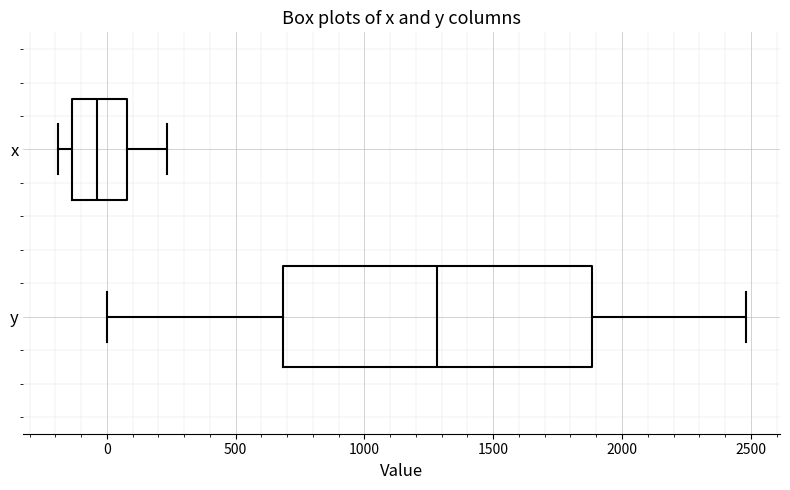

Reading bottom to top, read every box against the x-axis: the position of its median line, the range the box covers, and the ends of its whiskers. The values are not printed on the chart, so give them approximately, as read against the axis.

y: median 1300, box 700 to 1900, whiskers 0 to 2500
x: median -50, box -150 to 100, whiskers -200 to 250